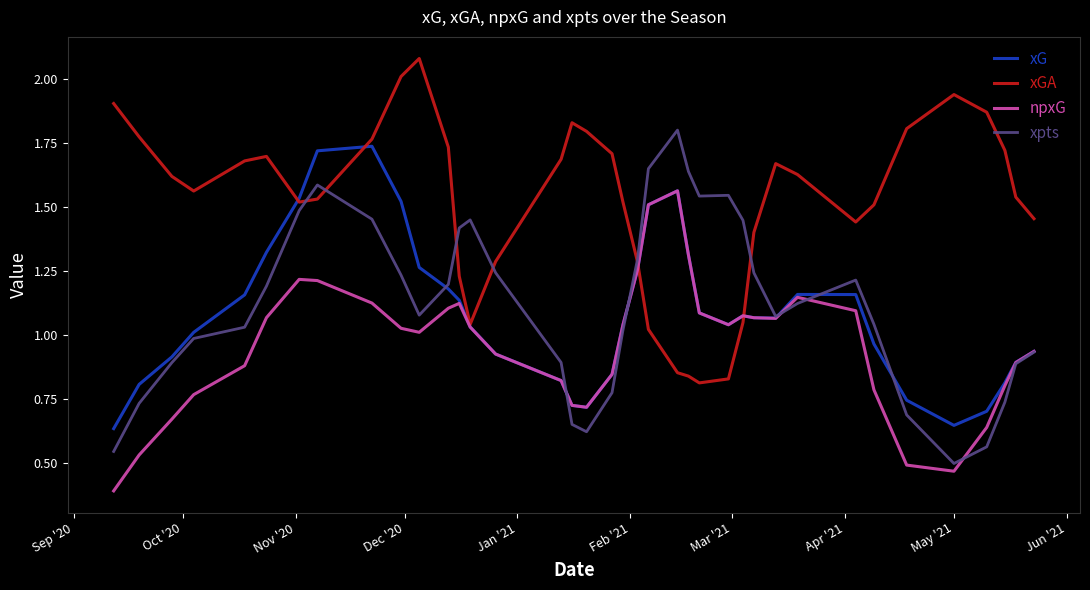

Count the number of categories in the chart.

38